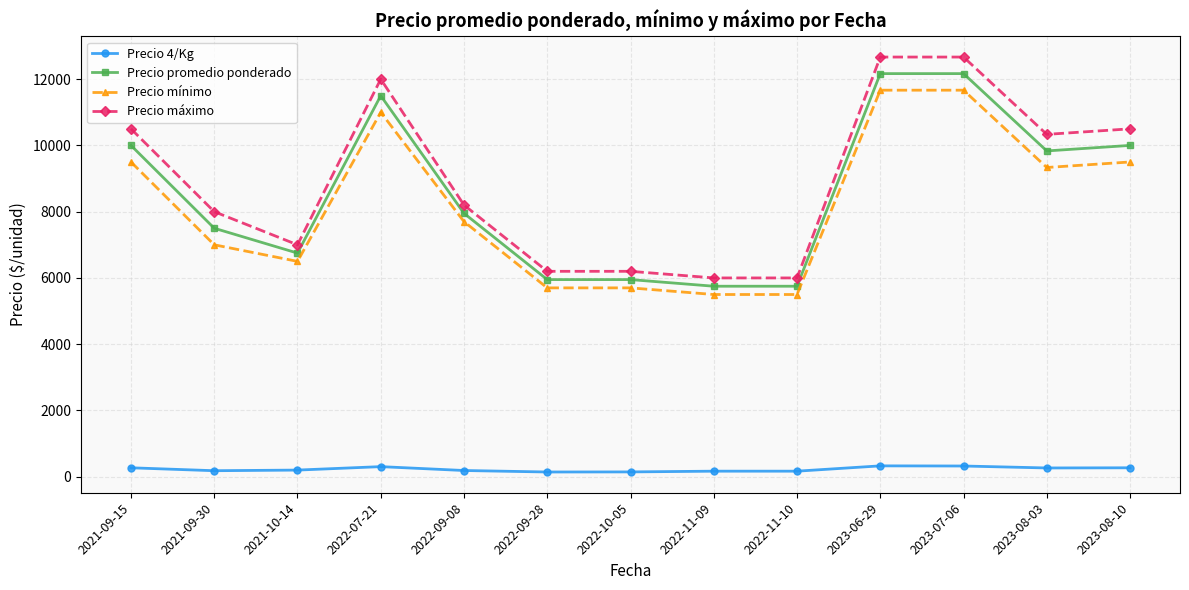

At which category does Precio mínimo reach its first local peak?

2022-07-21